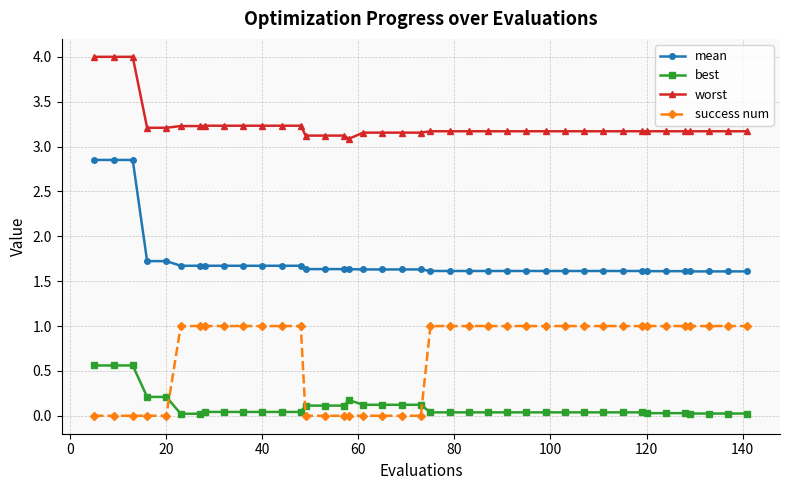

What is the minimum value for worst?

3.1